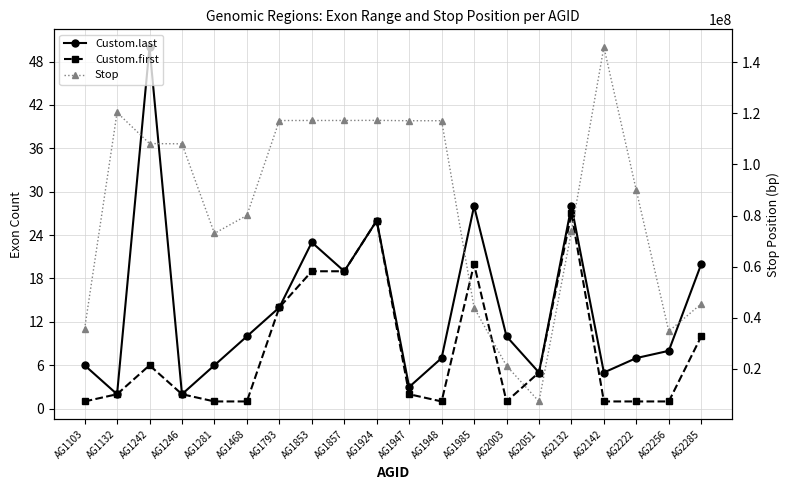

What are all the series names shown in the legend?

Custom.last, Custom.first, Stop